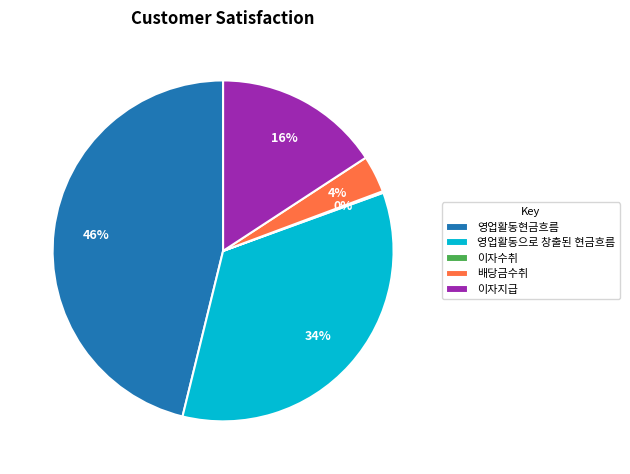

Is the sum of 배당금수취 and 영업활동으로 창출된 현금흐름 greater than half?

No